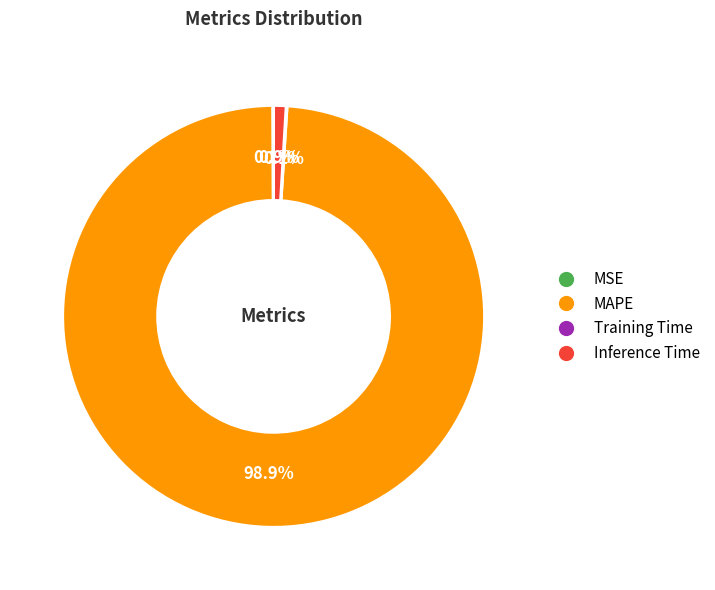

Is there any slice that represents more than half of the pie?

Yes